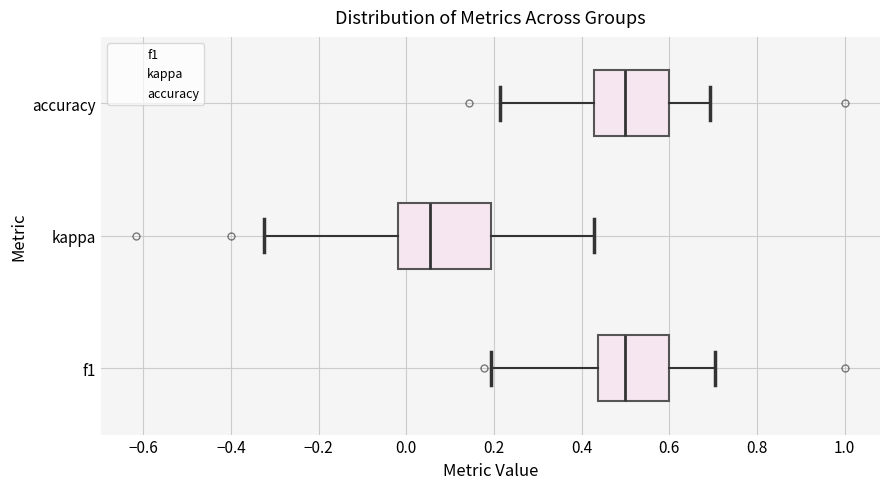

Reading bottom to top, read every box against the x-axis: the position of its median line, the range the box covers, and the ends of its whiskers. The values are not printed on the chart, so give them approximately, as read against the axis.

f1: median 0.50, box 0.44 to 0.60, whiskers 0.20 to 0.70
kappa: median 0.06, box -0.02 to 0.20, whiskers -0.32 to 0.42
accuracy: median 0.50, box 0.42 to 0.60, whiskers 0.22 to 0.70